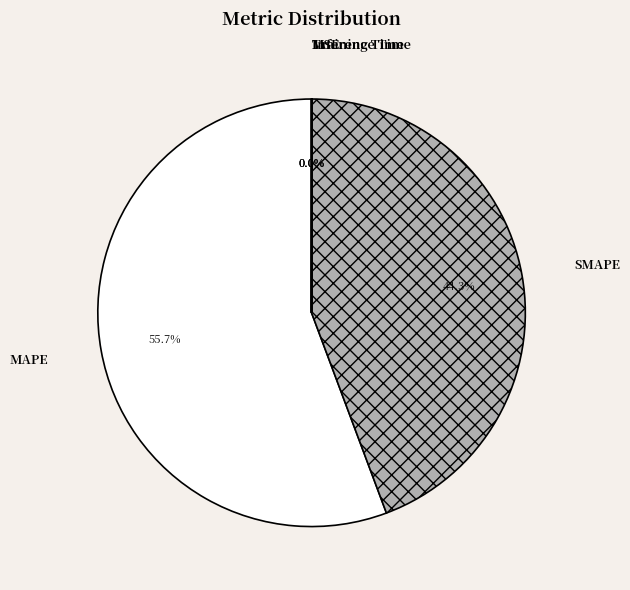

True or false: SMAPE accounts for 53% of the total.

False